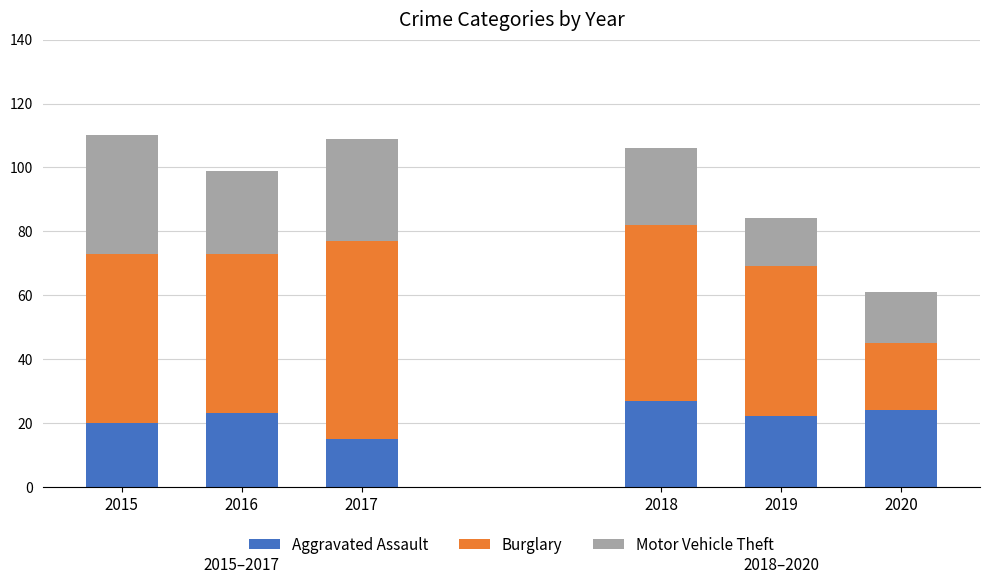

What is the minimum value for Aggravated Assault?

15